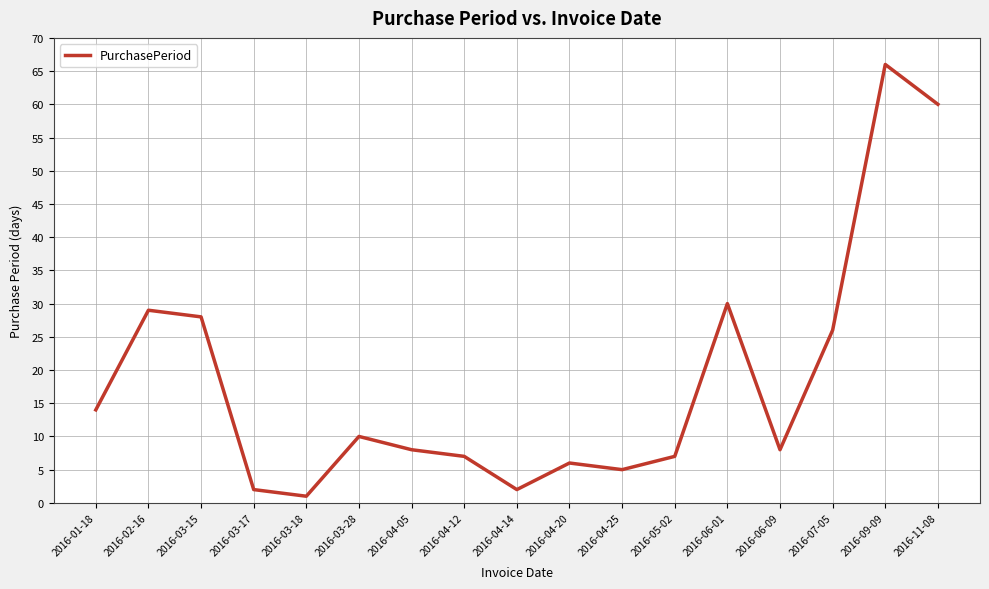

What is the change in value from 2016-03-17 to 2016-04-25?

+3